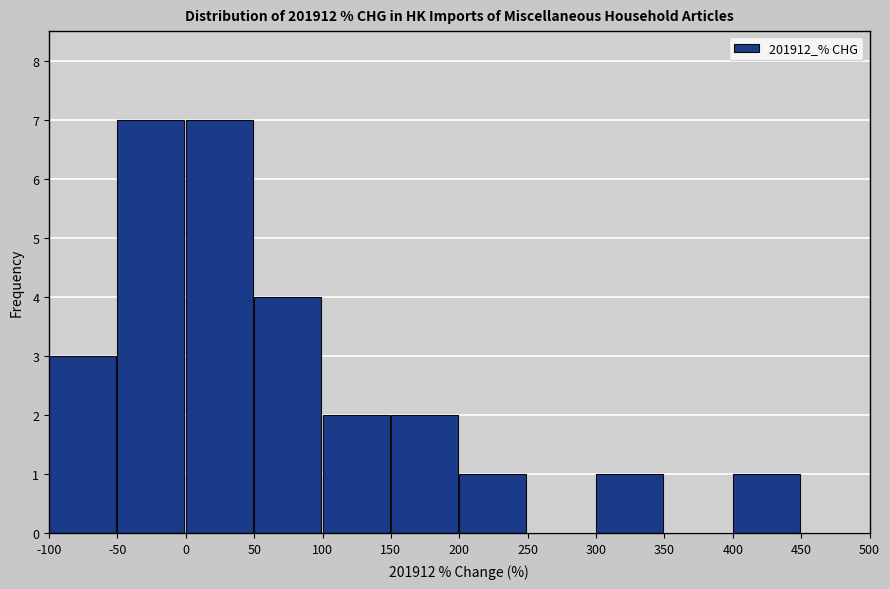

Reading left to right, list every bar in this chart as the range it spans on the x-axis followed by its height. The values are not printed on the chart, so give them approximately, as read against the axis.

-100 to -50: 3
-50 to 0: 7
0 to 50: 7
50 to 100: 4
100 to 150: 2
150 to 200: 2
200 to 250: 1
250 to 300: 0
300 to 350: 1
350 to 400: 0
400 to 450: 1
450 to 500: 0